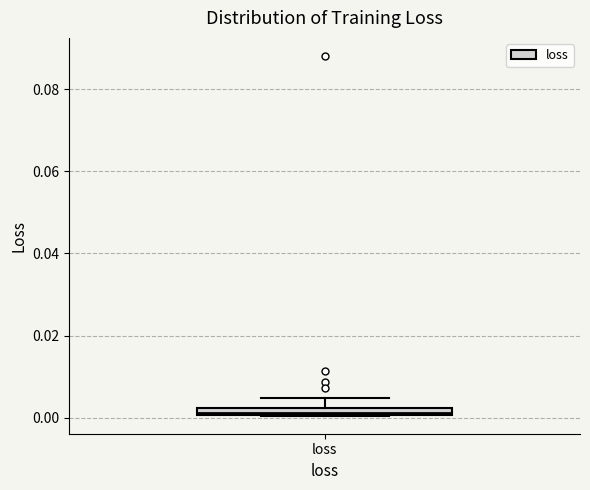

Where is the upper edge of the box for loss on the y-axis? The values are not printed on the chart, so give them approximately, as read against the axis.

0.002